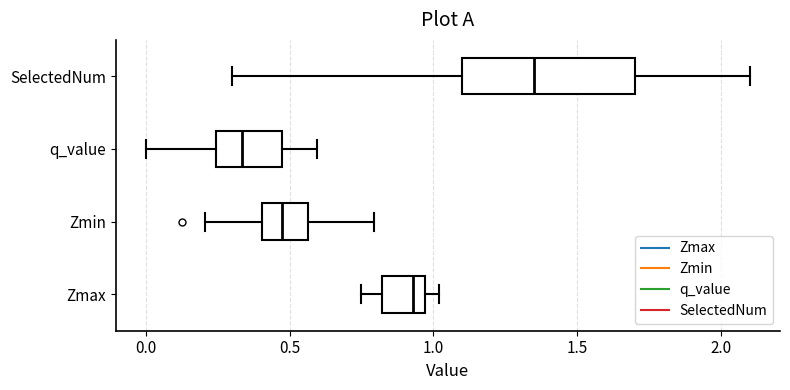

Comparing the boxes themselves (not the whiskers), which one is the widest?

SelectedNum